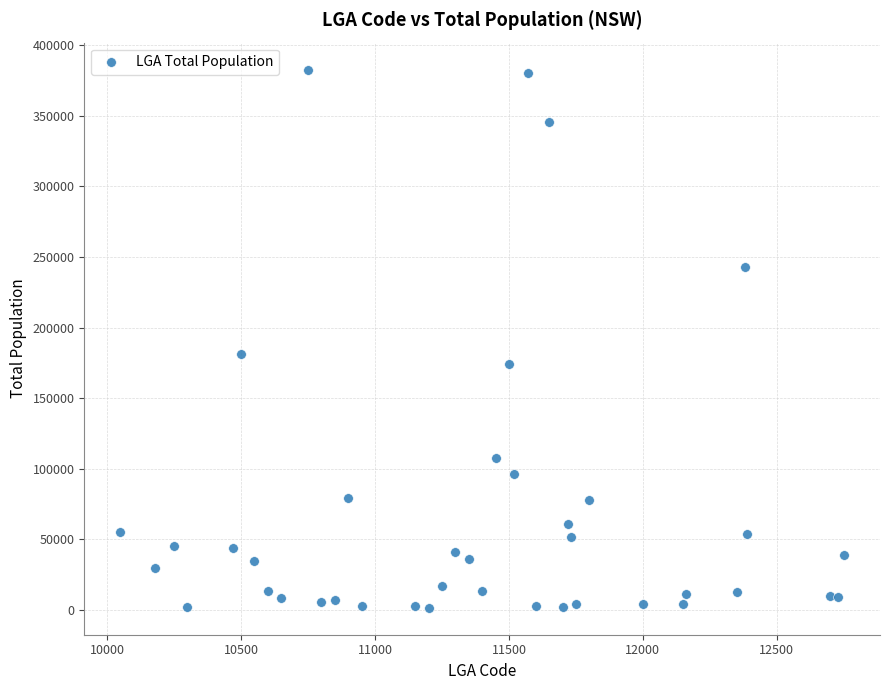

What is the range of Y values (max minus min)?

381278